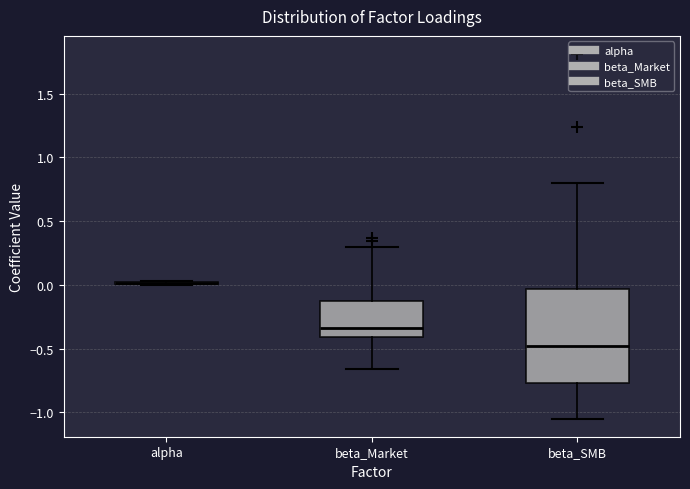

Reading left to right, transcribe this box plot: for each box, give where its median line is, the range the box spans, and where its two whiskers end, as read against the y-axis. The values are not printed on the chart, so give them approximately, as read against the axis.

alpha: box collapsed to a line at 0.00, whiskers 0.00 to 0.05
beta_Market: median -0.35, box -0.40 to -0.10, whiskers -0.65 to 0.30
beta_SMB: median -0.50, box -0.75 to -0.05, whiskers -1.05 to 0.80